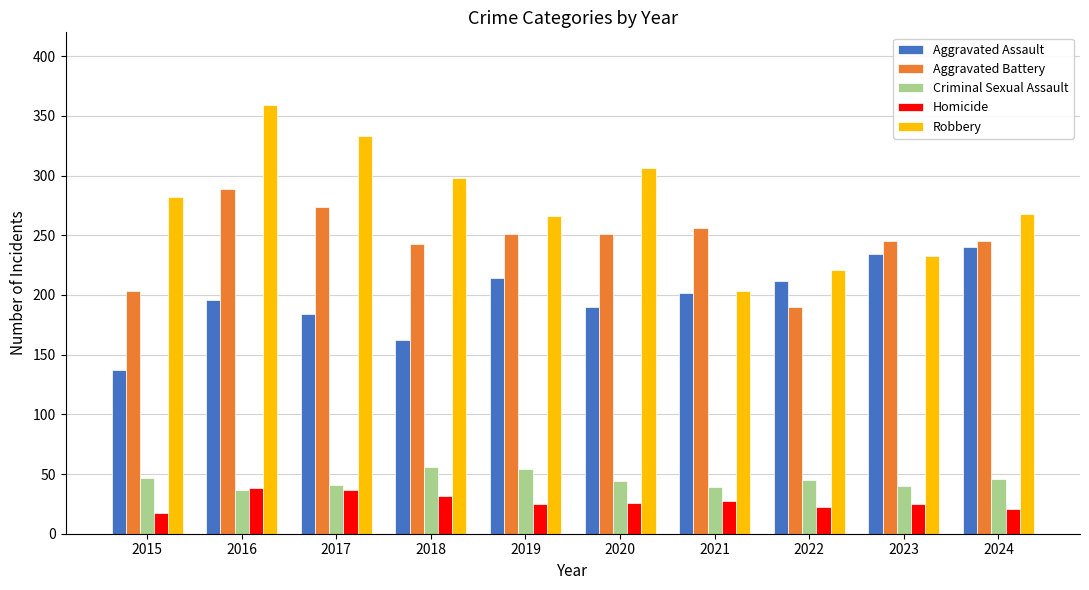

What is the average value of the Aggravated Assault series?

197